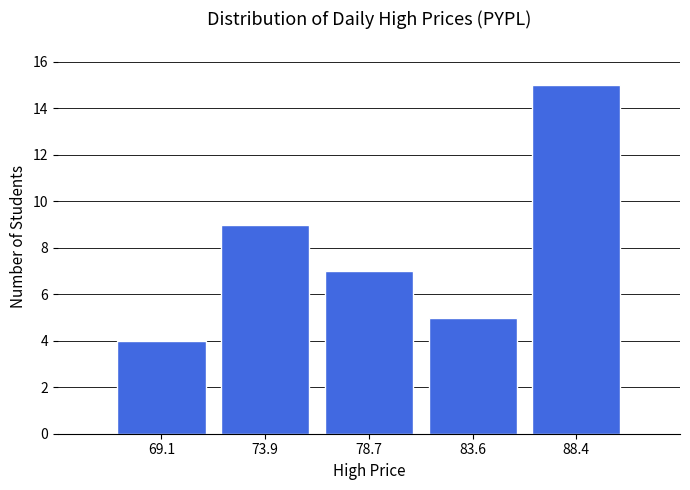

Reading left to right, extract all data points from this chart.

4	9	7	5	15